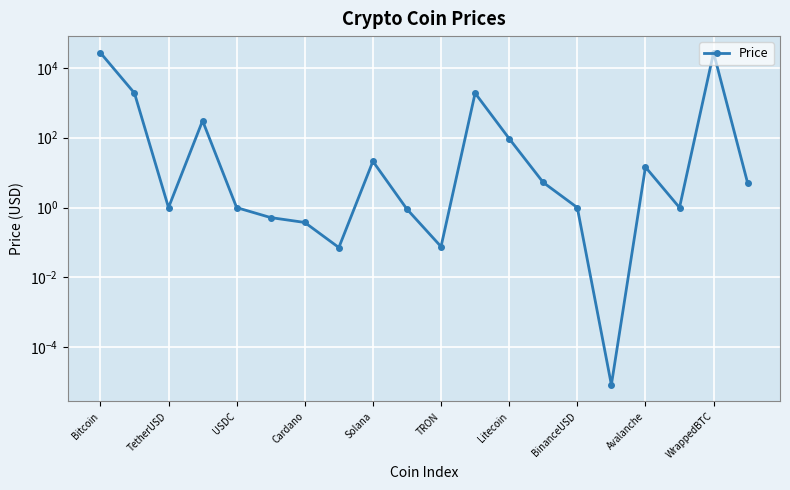

Where does the data first go above 5?

Bitcoin